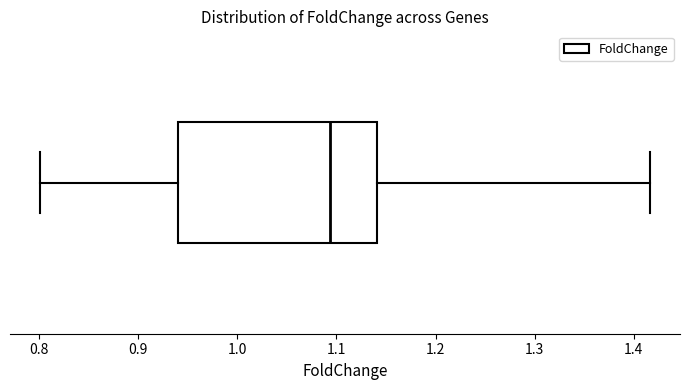

Transcribe this box plot: give where the median line is, the range the box spans, and where the two whiskers end, as read against the x-axis. The values are not printed on the chart, so give them approximately, as read against the axis.

median 1.09, box 0.94 to 1.14, whiskers 0.80 to 1.42